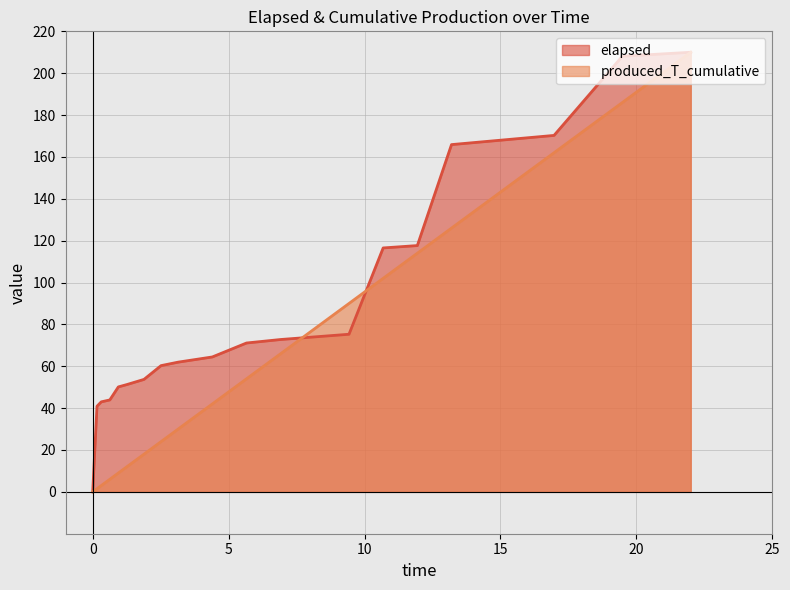

What is the highest value of the produced_T_cumulative series?

210.0